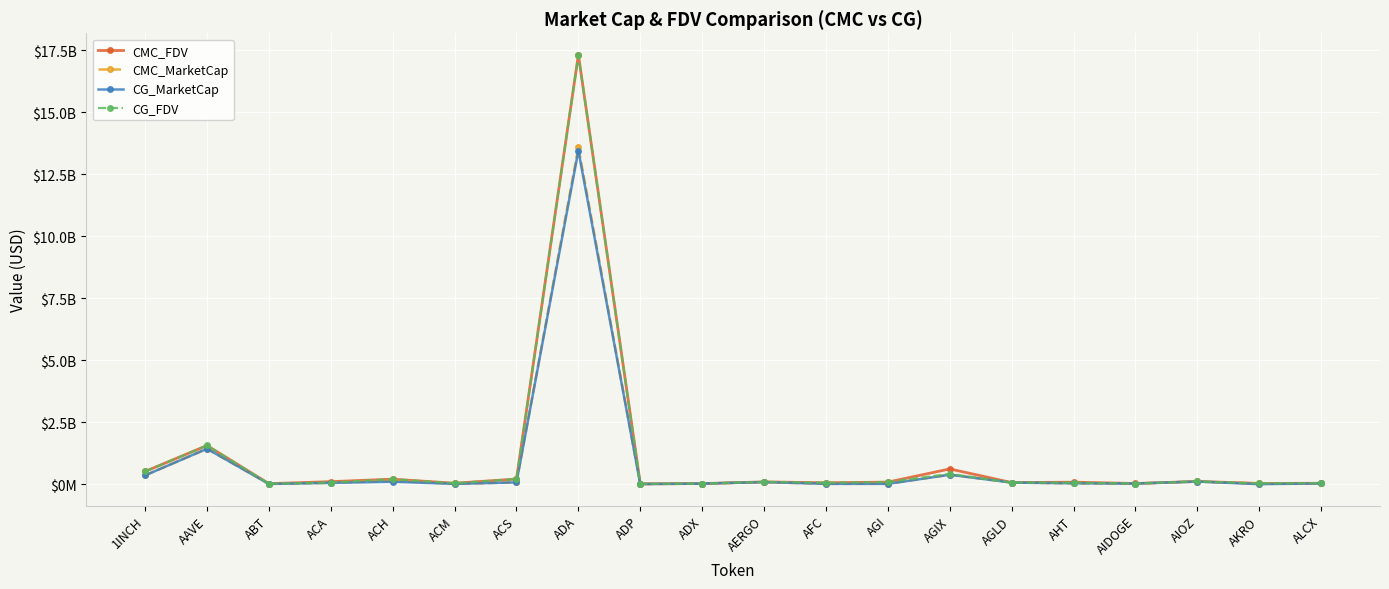

What are all the series names shown in the legend?

CMC_FDV, CMC_MarketCap, CG_MarketCap, CG_FDV